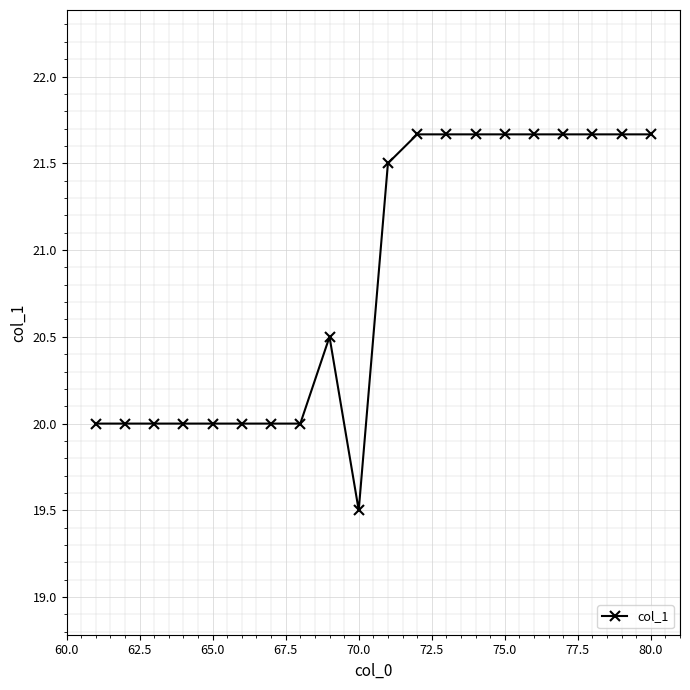

How many values are between 20 and 21?

9